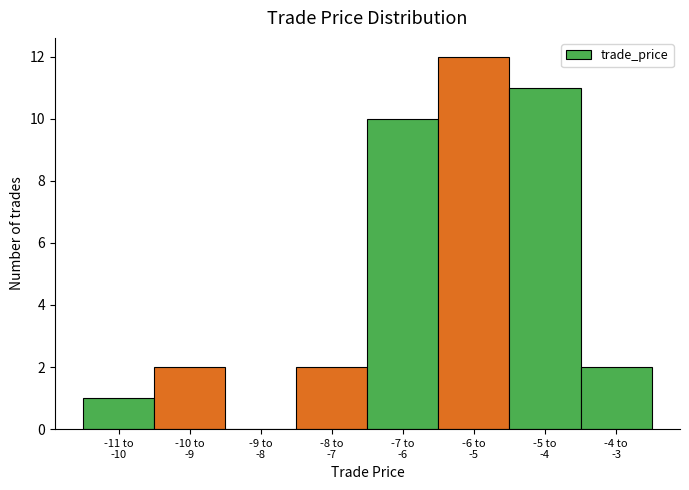

What is the sum of all values?

40